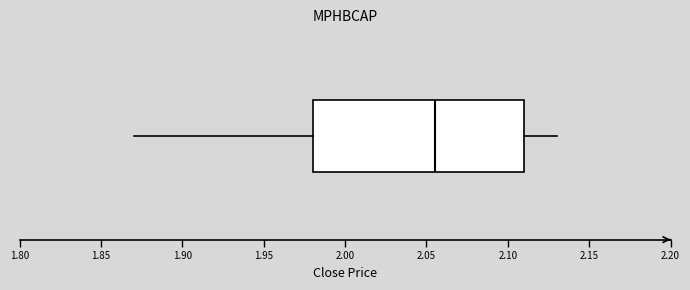

Where is the left edge of the box on the x-axis? The values are not printed on the chart, so give them approximately, as read against the axis.

1.980